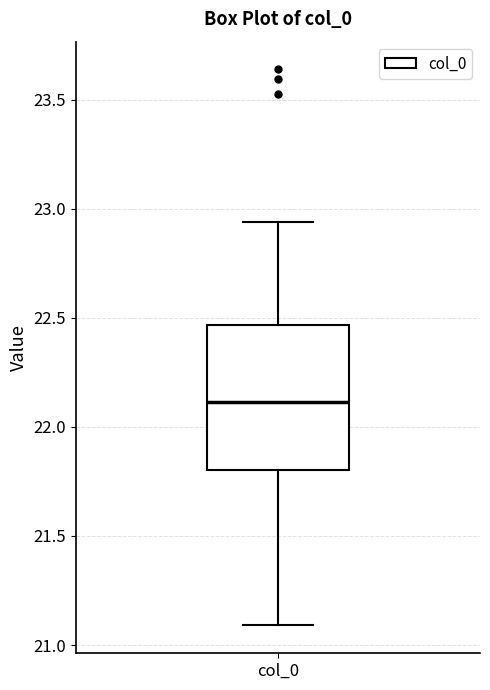

Where does the median line of the box for col_0 sit on the y-axis? The values are not printed on the chart, so give them approximately, as read against the axis.

22.10